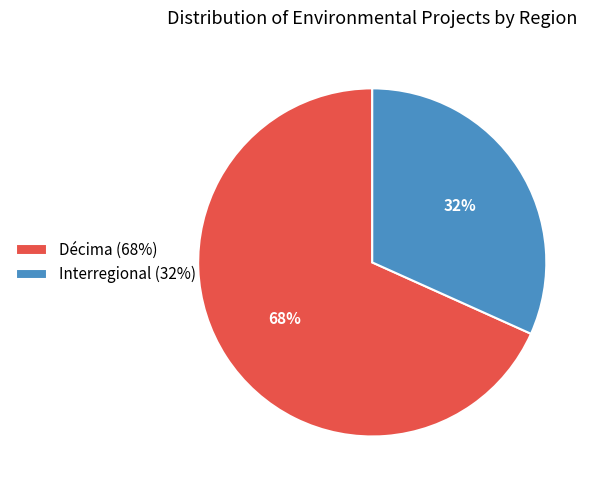

Rank the categories by value from lowest to highest.

Interregional (32%), Décima (68%)